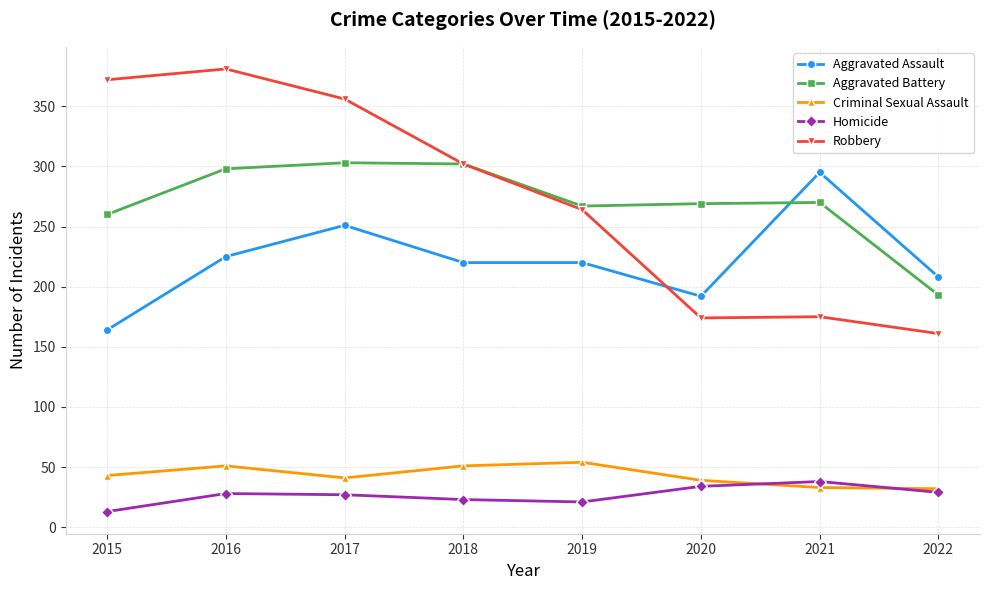

What is the difference between the Criminal Sexual Assault values at 2021 and 2016?

18